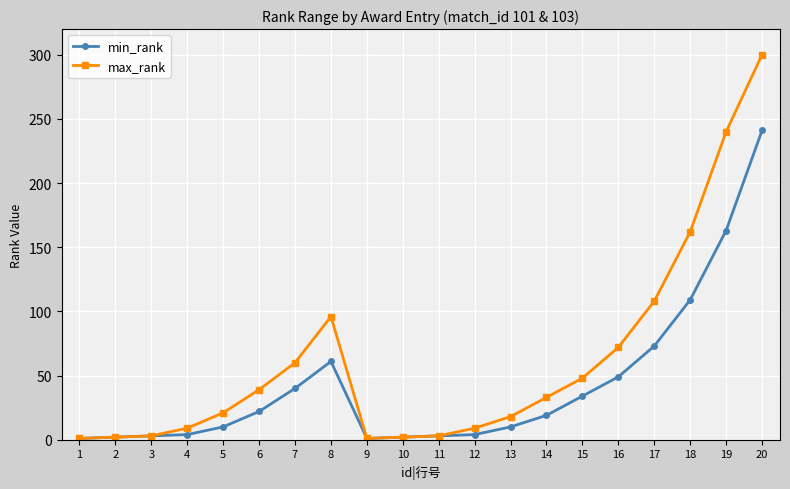

How many lines are shown in the chart?

2